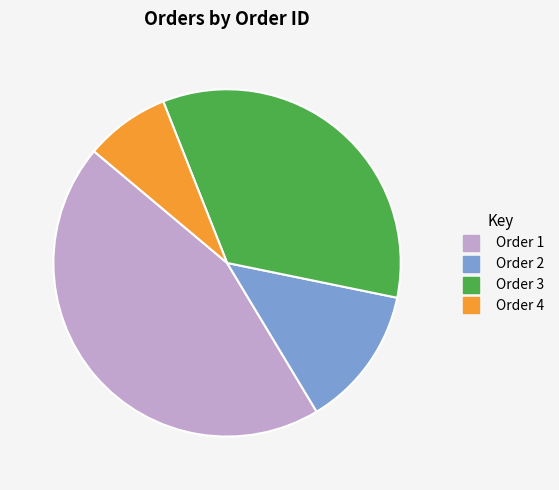

Is there a majority slice in this chart?

No